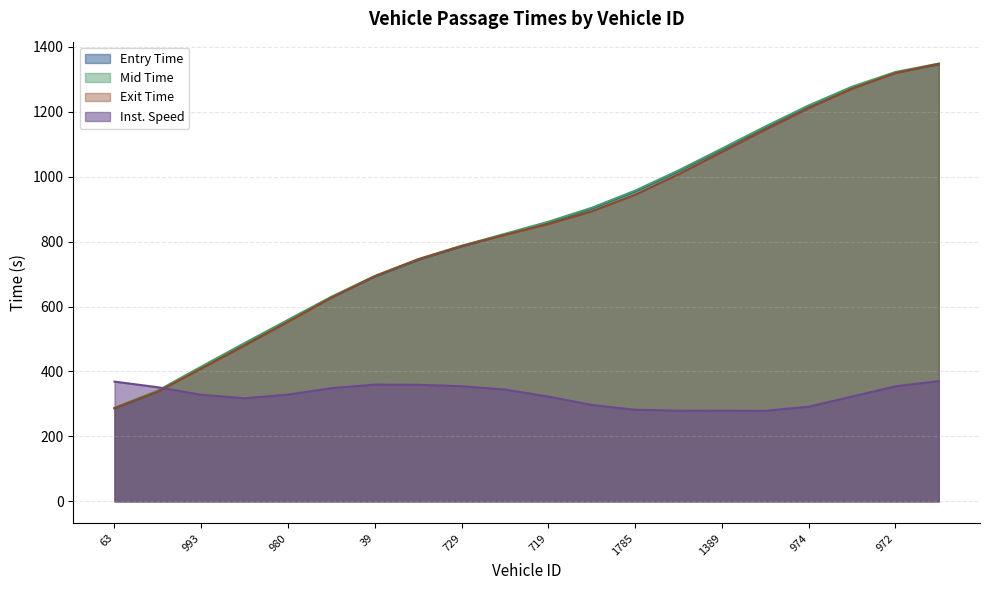

At which category is the sum across all series the highest?

200